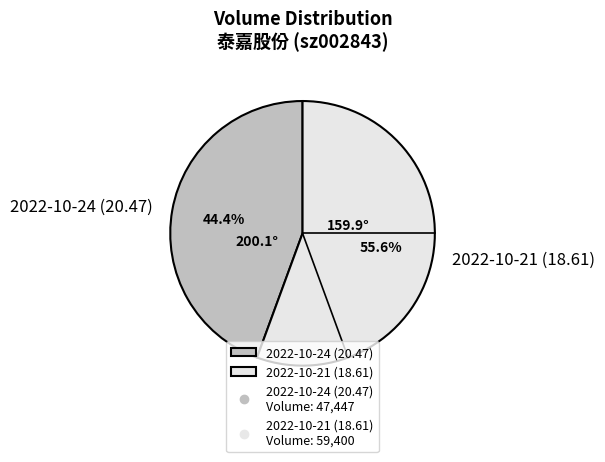

To the nearest percent, what portion does 2022-10-24 (20.47) represent?

44%